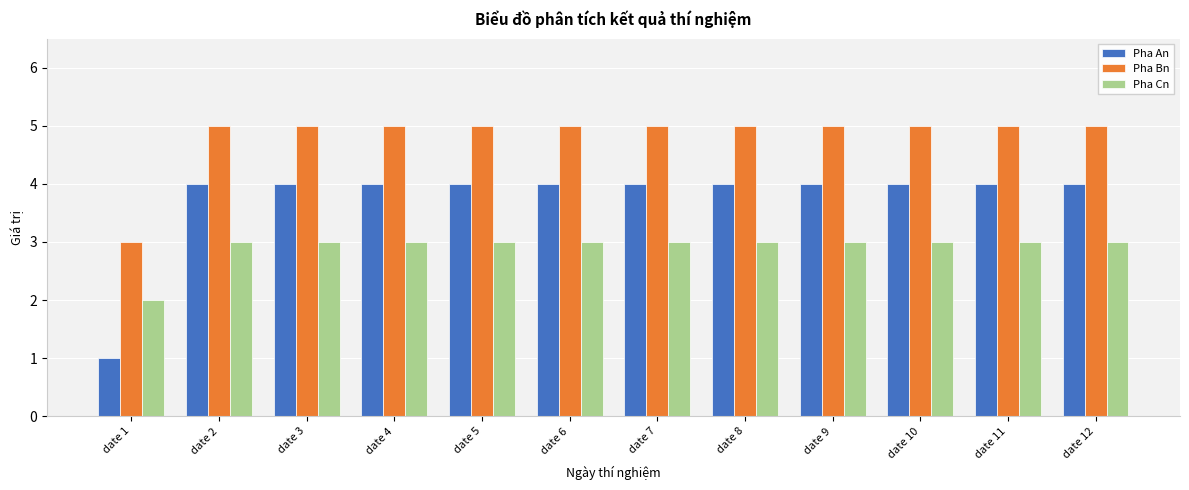

Rank the series by their maximum value, from highest to lowest.

Pha Bn, Pha An, Pha Cn